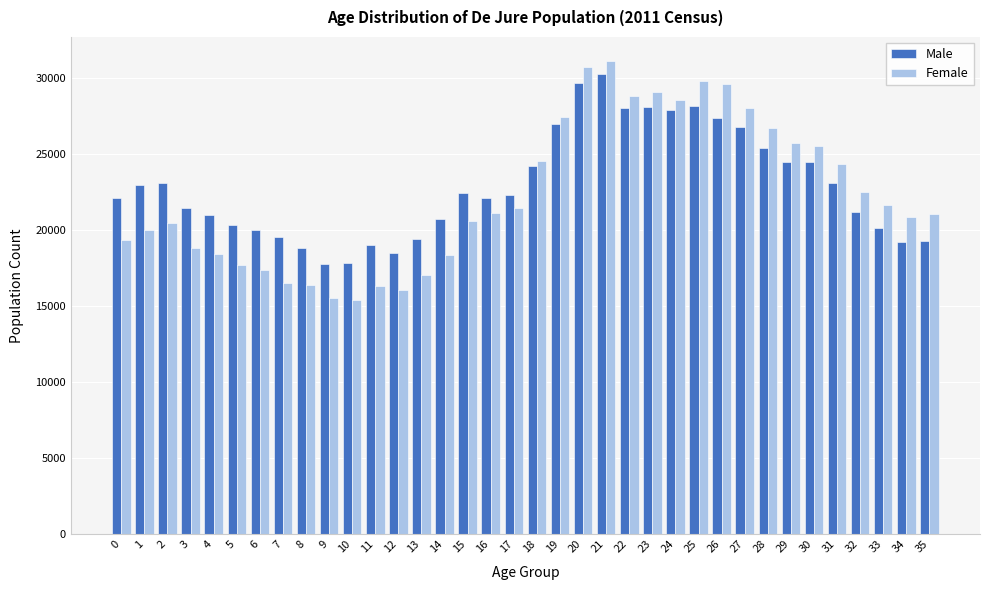

What is the difference between the Female values at 9 and 27?

12514